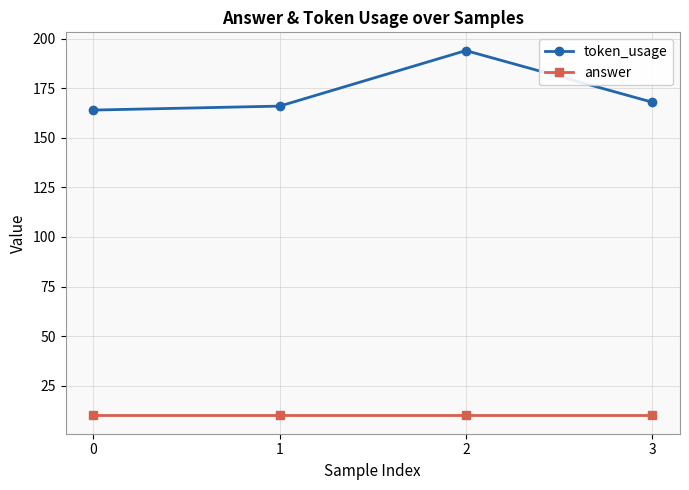

Rank the series by their average value, from lowest to highest.

answer, token_usage